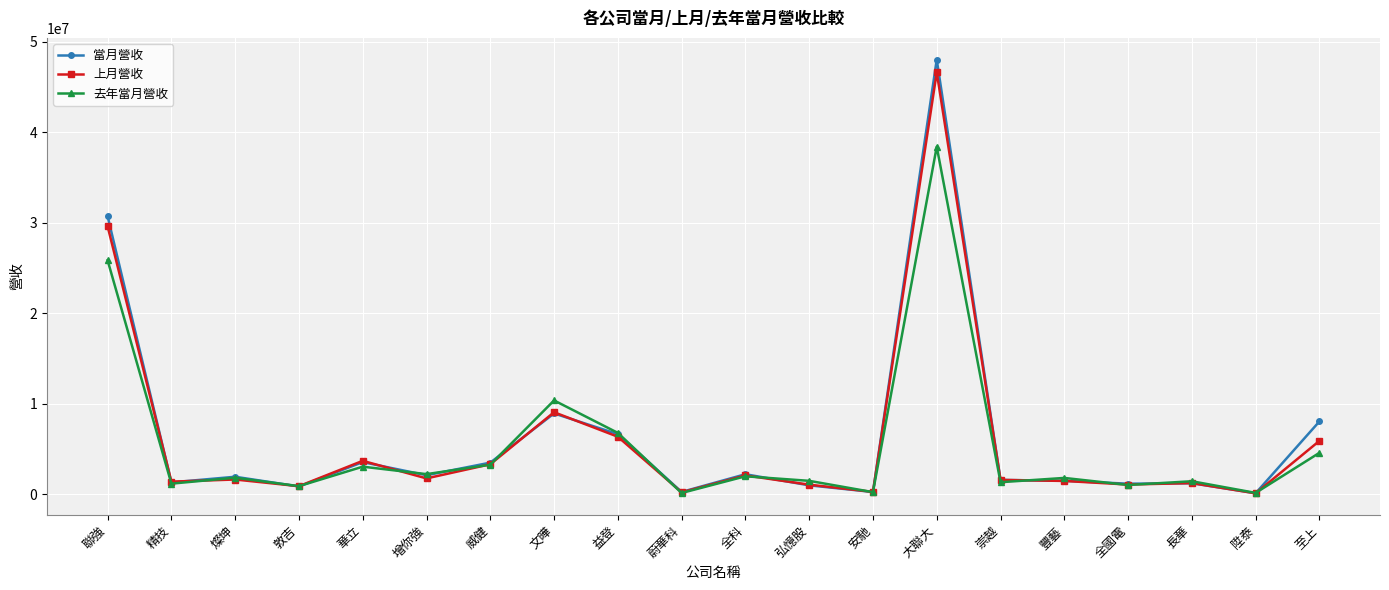

Which category has the highest value across all series?

大聯大